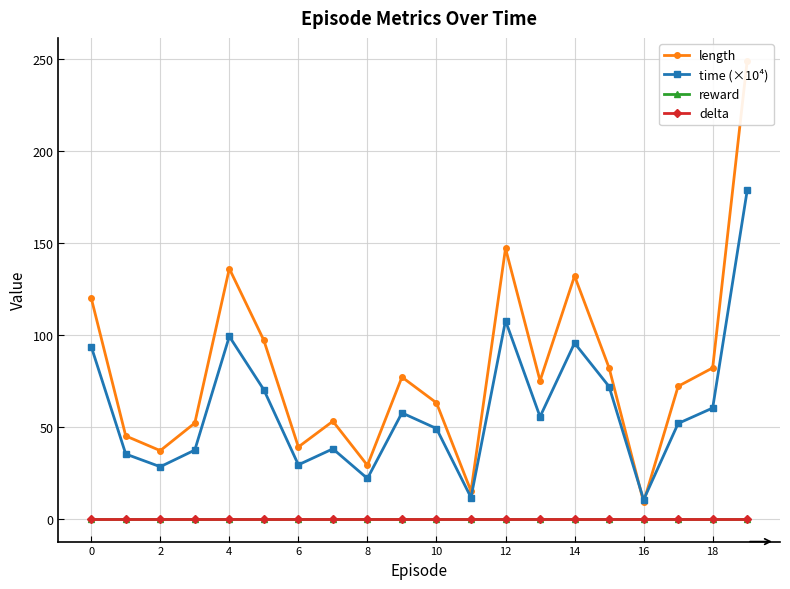

At how many categories does at least one series exceed 55?

12